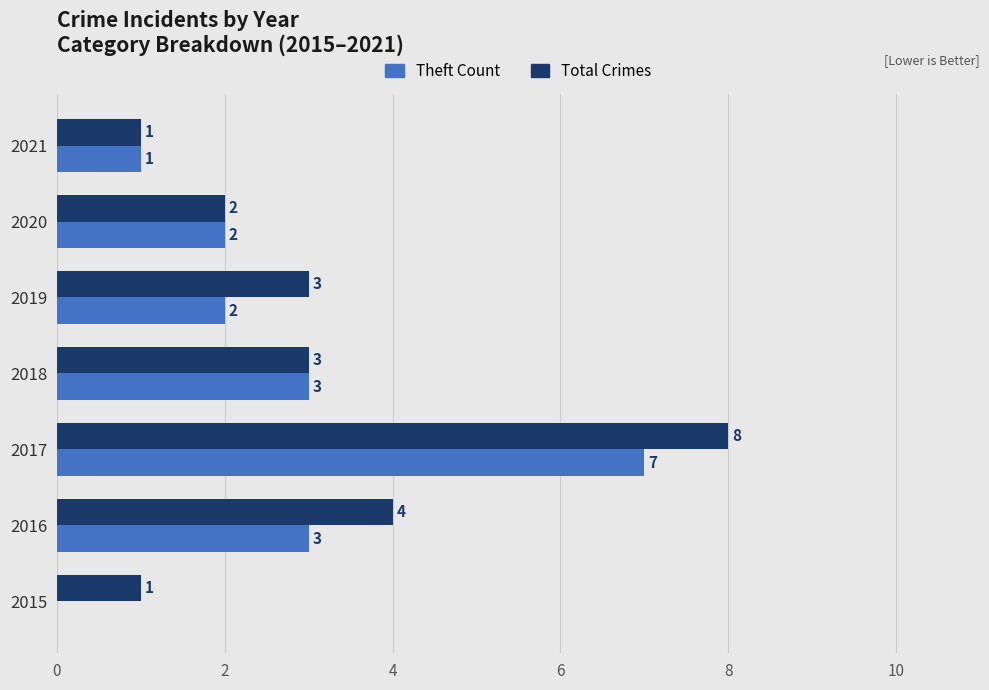

The Total Crimes series shows 3 at 2019. True or false?

True